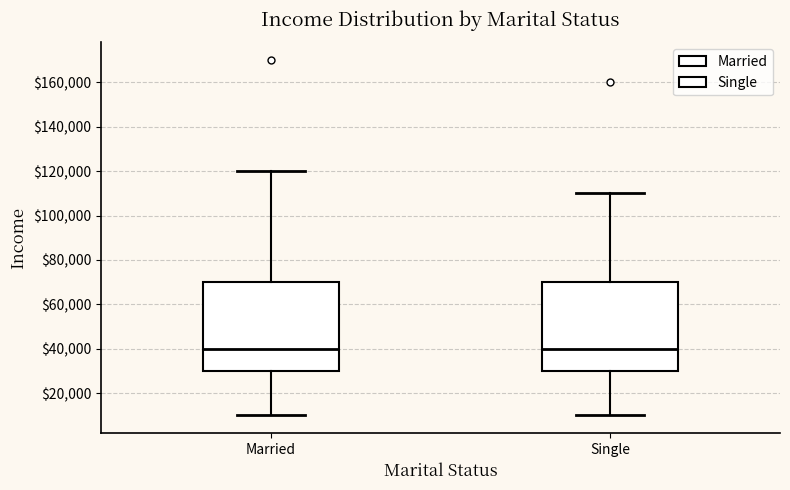

Where is the upper edge of the box for Single on the y-axis? The values are not printed on the chart, so give them approximately, as read against the axis.

70000